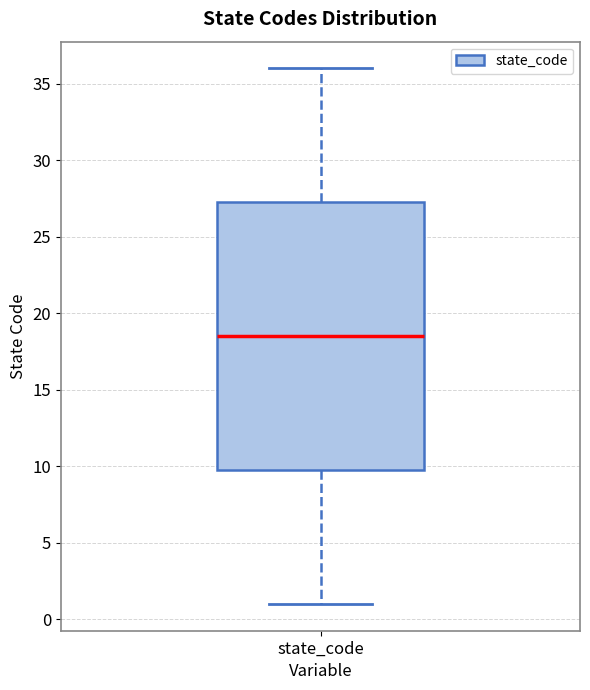

Where does the median line of the box for state_code sit on the y-axis? The values are not printed on the chart, so give them approximately, as read against the axis.

18.5